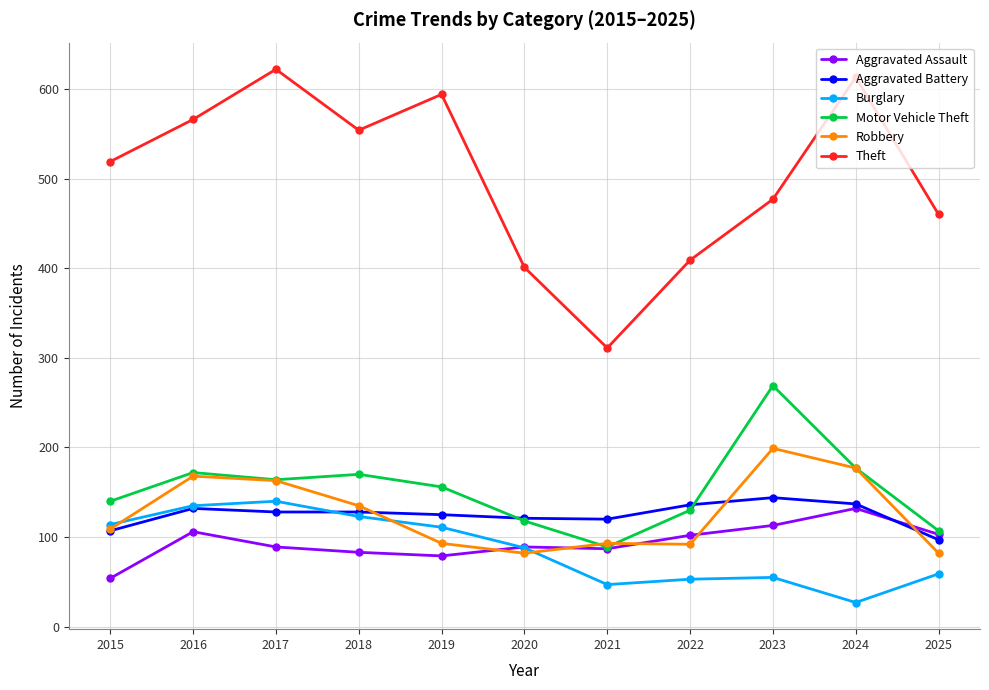

What is the difference between the highest and lowest values at 2017?

533